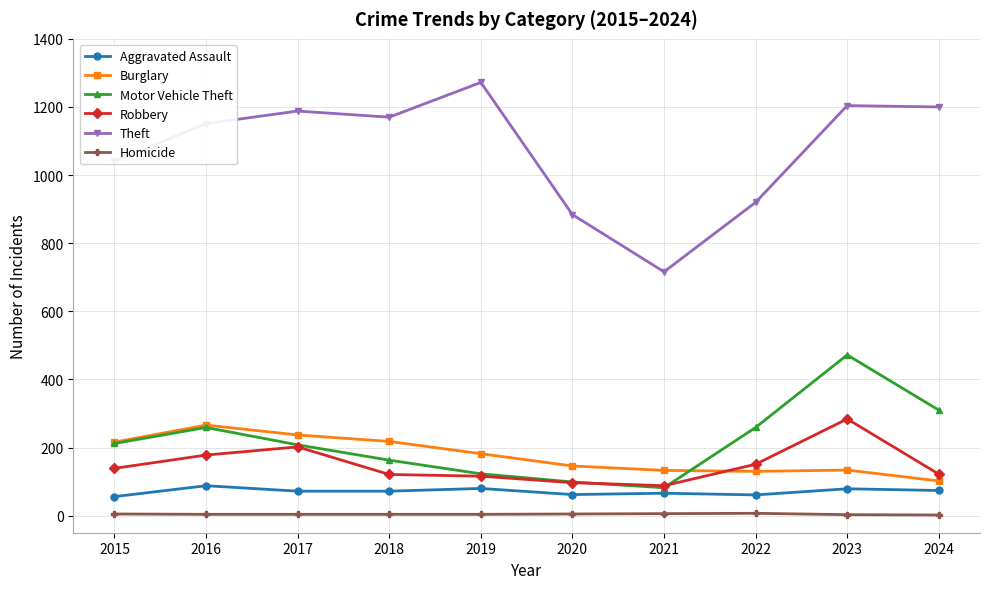

Which series has the widest spread of values?

Theft